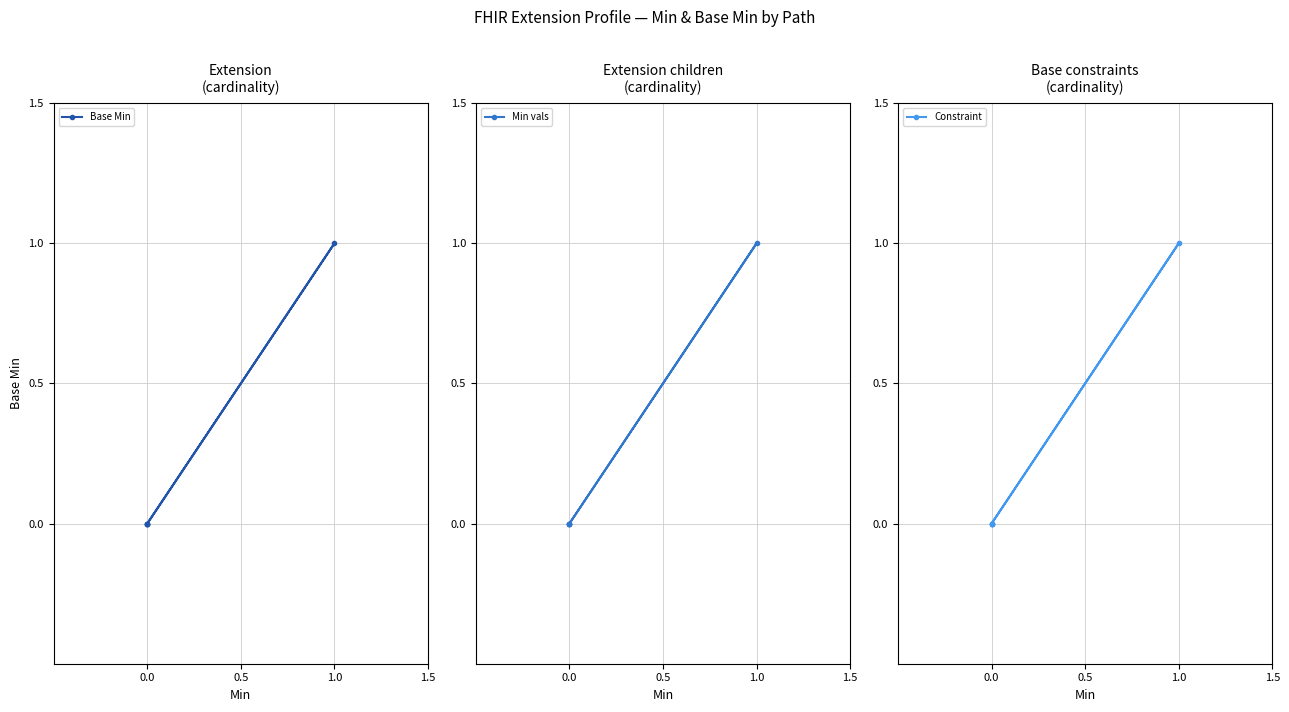

How many positive values does the Constraint series have?

1